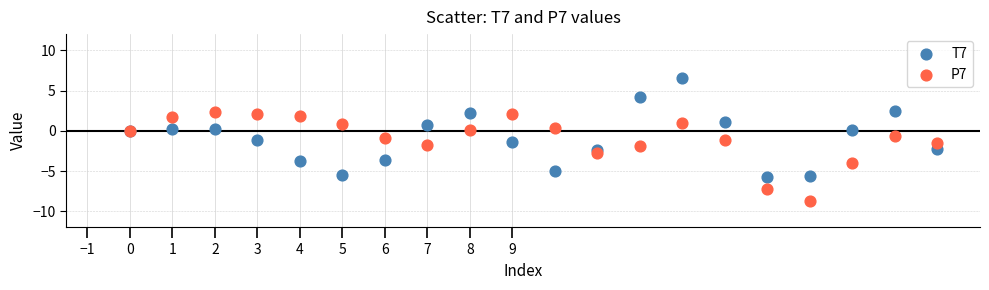

Which series contains the lowest Y value?

P7